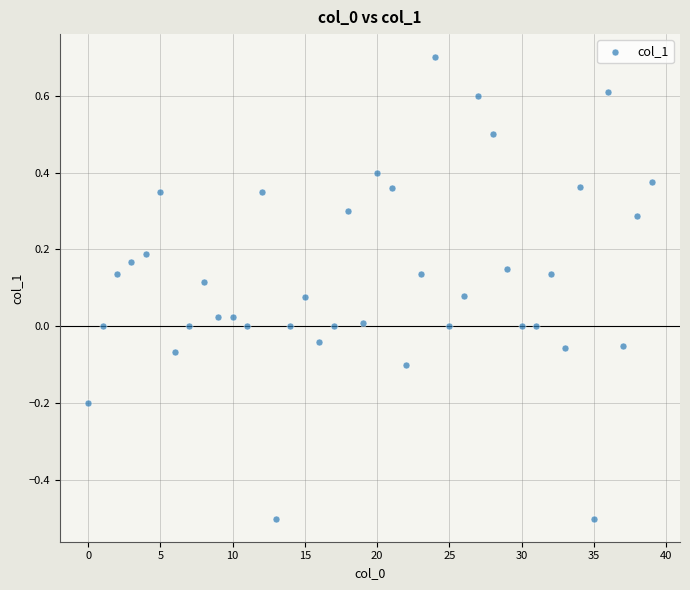

What is the range of Y values (max minus min)?

1.2